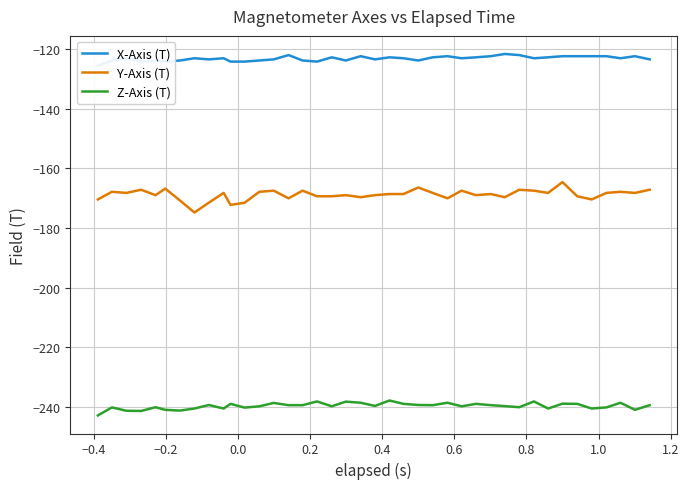

True or false: Z-Axis (T) and Y-Axis (T) cross at least once.

False